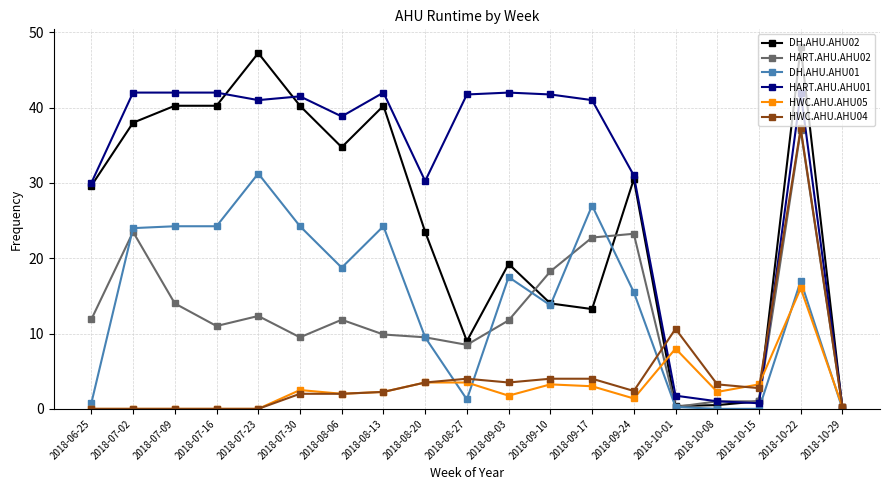

True or false: HWC.AHU.AHU04 and DH.AHU.AHU02 intersect in this chart.

True